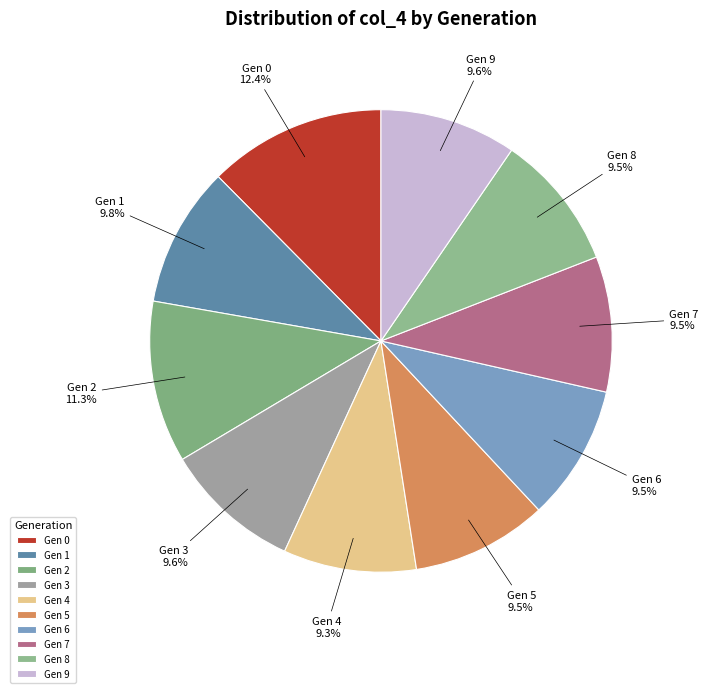

How many slices are in this pie chart?

10